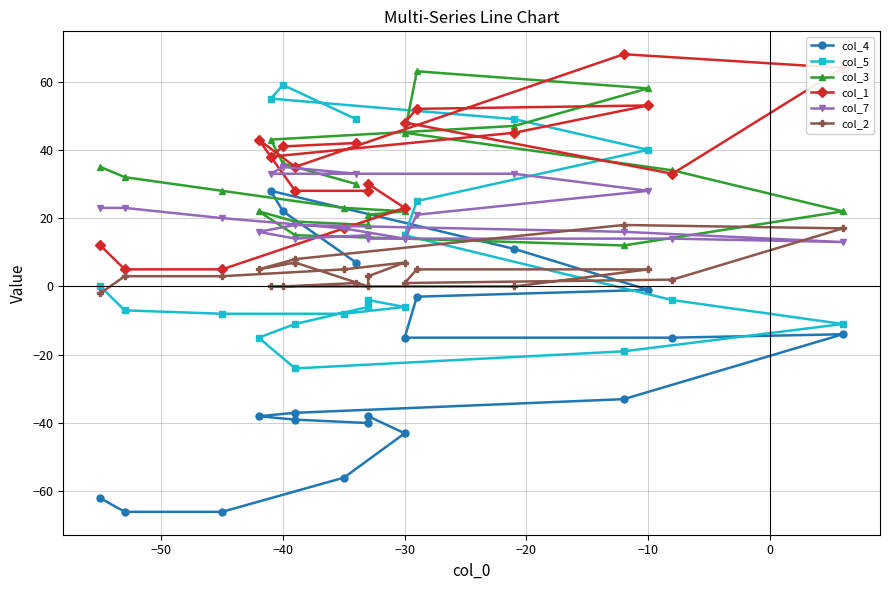

How many data points does each series have?

20